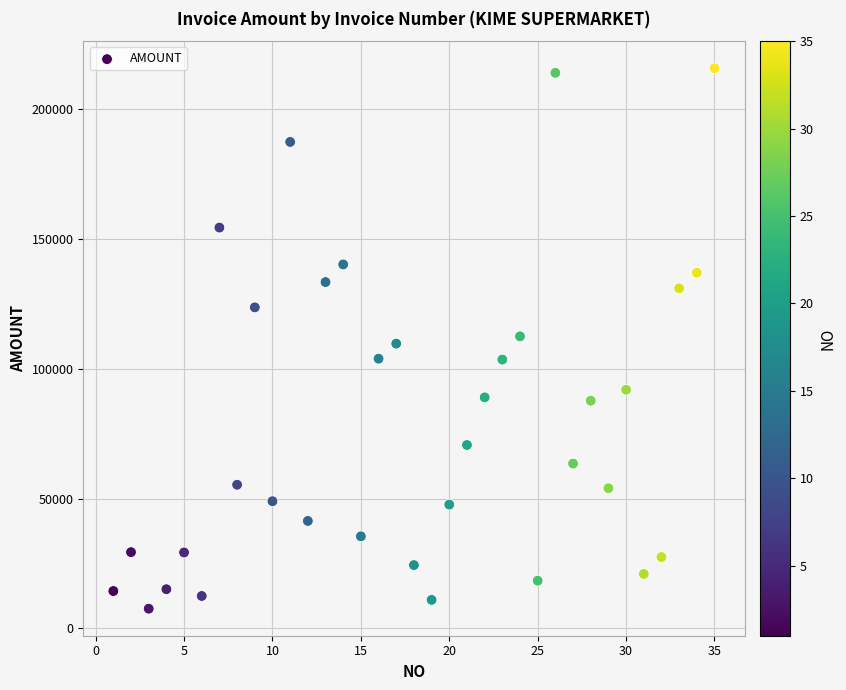

What is the range of X values (max minus min)?

34.0